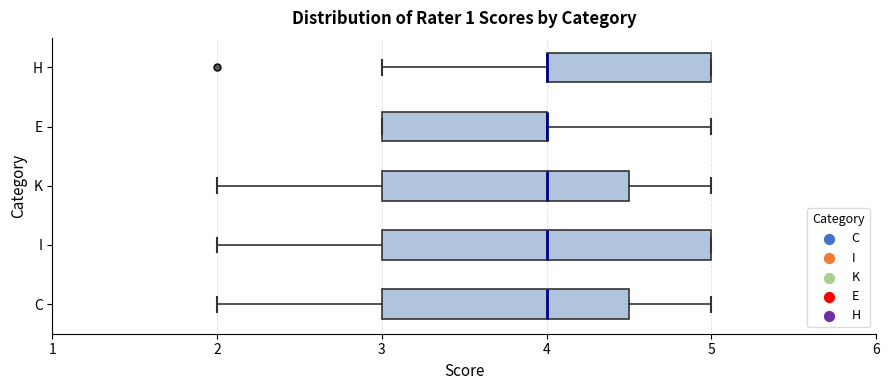

Comparing the boxes themselves (not the whiskers), which one is the widest?

I